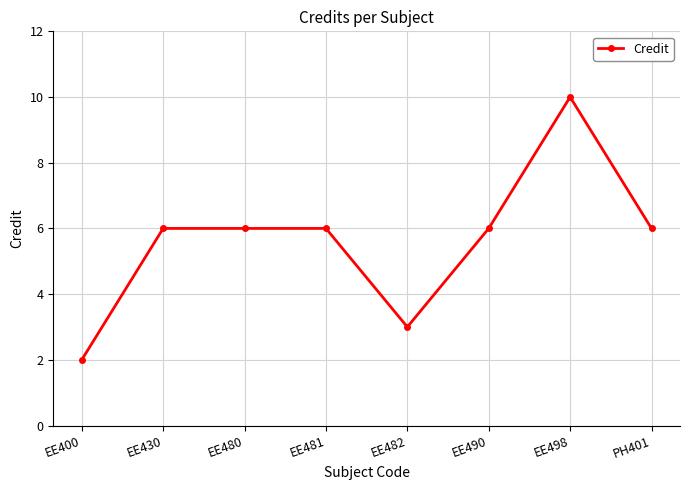

What is the difference between the second highest and second lowest values?

3